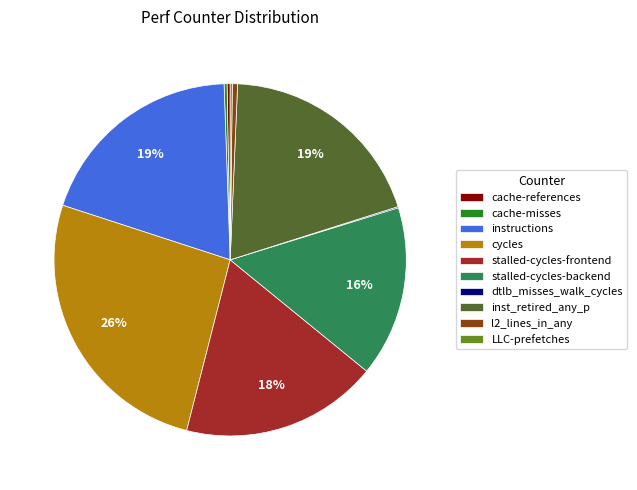

To the nearest percent, what is the average slice percentage?

10%